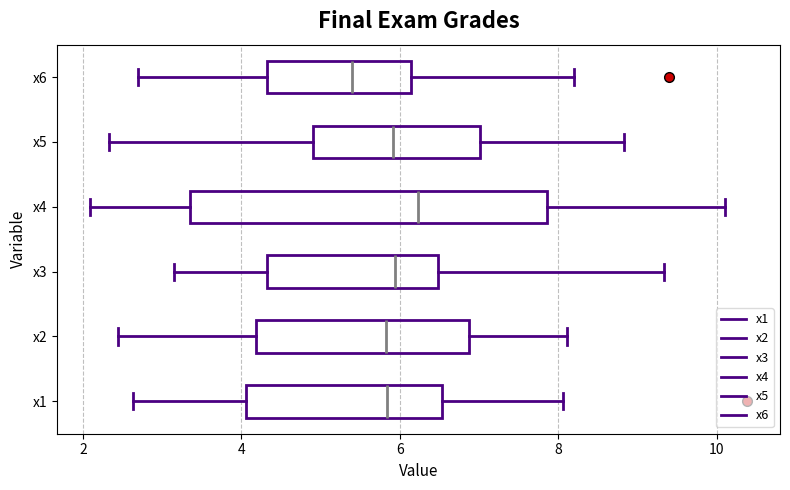

Reading bottom to top, transcribe this box plot: for each box, give where its median line is, the range the box spans, and where its two whiskers end, as read against the x-axis. The values are not printed on the chart, so give them approximately, as read against the axis.

x1: median 5.8, box 4.0 to 6.6, whiskers 2.6 to 8.0
x2: median 5.8, box 4.2 to 6.8, whiskers 2.4 to 8.2
x3: median 6.0, box 4.4 to 6.4, whiskers 3.2 to 9.4
x4: median 6.2, box 3.4 to 7.8, whiskers 2.0 to 10.2
x5: median 6.0, box 4.8 to 7.0, whiskers 2.4 to 8.8
x6: median 5.4, box 4.4 to 6.2, whiskers 2.6 to 8.2